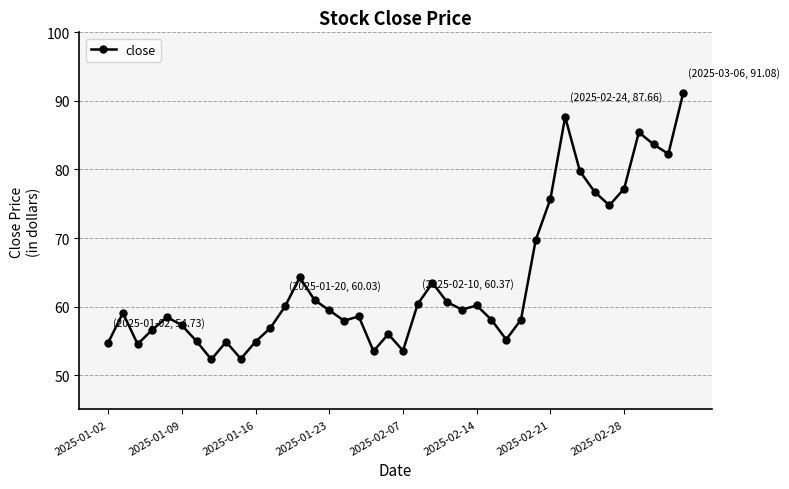

True or false: the data has more than 0 interior local peaks.

True